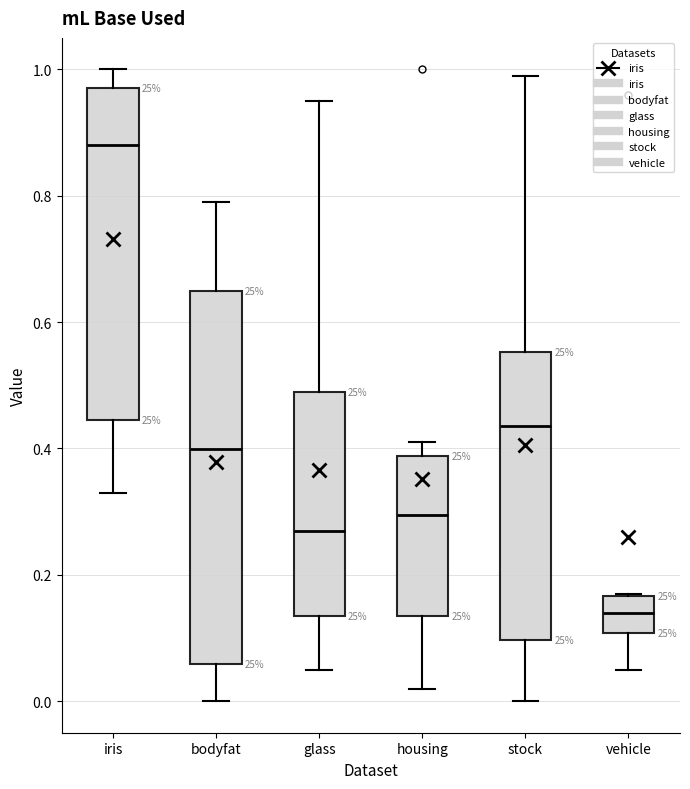

Comparing the boxes themselves (not the whiskers), which one is the tallest?

bodyfat